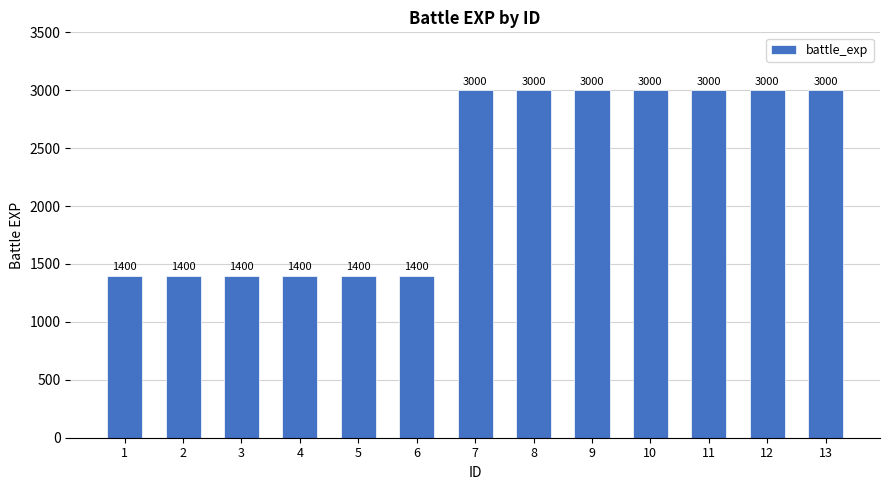

True or false: the data shows 3000 at 8.

True